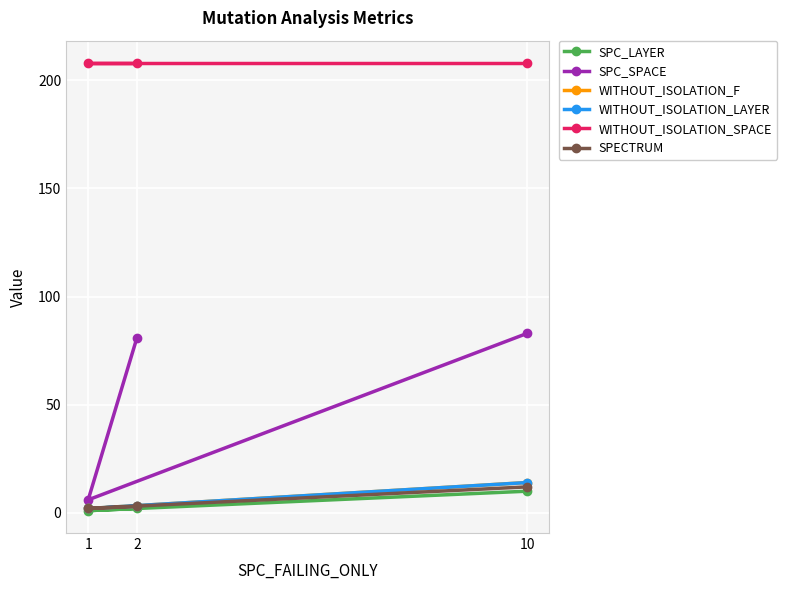

Is the value of SPC_SPACE at 2 greater than the value of WITHOUT_ISOLATION_F at 10?

Yes